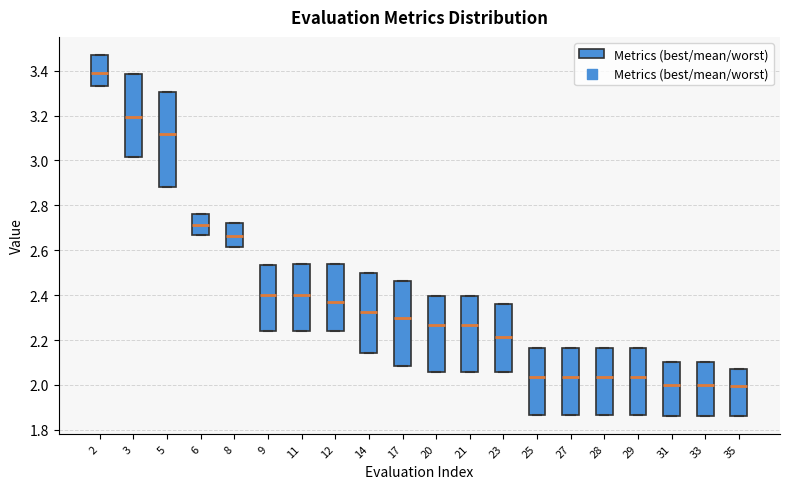

Reading left to right, transcribe this box plot: for each box, give where its median line is, the range the box spans, and where its two whiskers end, as read against the y-axis. The values are not printed on the chart, so give them approximately, as read against the axis.

2: median 3.40, box 3.34 to 3.46, whiskers 3.34 to 3.46
3: median 3.20, box 3.02 to 3.38, whiskers 3.02 to 3.38
5: median 3.12, box 2.88 to 3.30, whiskers 2.88 to 3.30
6: median 2.72, box 2.66 to 2.76, whiskers 2.66 to 2.76
8: median 2.66, box 2.62 to 2.72, whiskers 2.62 to 2.72
9: median 2.40, box 2.24 to 2.54, whiskers 2.24 to 2.54
11: median 2.40, box 2.24 to 2.54, whiskers 2.24 to 2.54
12: median 2.38, box 2.24 to 2.54, whiskers 2.24 to 2.54
14: median 2.32, box 2.14 to 2.50, whiskers 2.14 to 2.50
17: median 2.30, box 2.08 to 2.46, whiskers 2.08 to 2.46
20: median 2.26, box 2.06 to 2.40, whiskers 2.06 to 2.40
21: median 2.26, box 2.06 to 2.40, whiskers 2.06 to 2.40
23: median 2.22, box 2.06 to 2.36, whiskers 2.06 to 2.36
25: median 2.04, box 1.86 to 2.16, whiskers 1.86 to 2.16
27: median 2.04, box 1.86 to 2.16, whiskers 1.86 to 2.16
28: median 2.04, box 1.86 to 2.16, whiskers 1.86 to 2.16
29: median 2.04, box 1.86 to 2.16, whiskers 1.86 to 2.16
31: median 2.00, box 1.86 to 2.10, whiskers 1.86 to 2.10
33: median 2.00, box 1.86 to 2.10, whiskers 1.86 to 2.10
35: median 2.00, box 1.86 to 2.08, whiskers 1.86 to 2.08